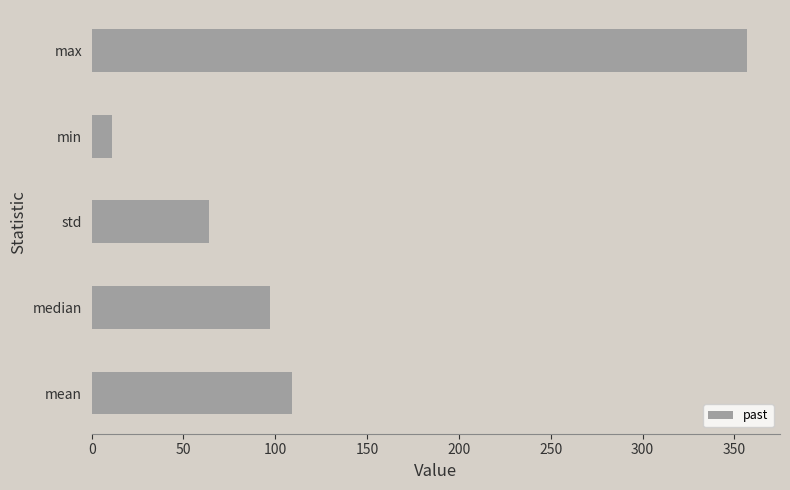

What is the smallest value displayed?

11.0